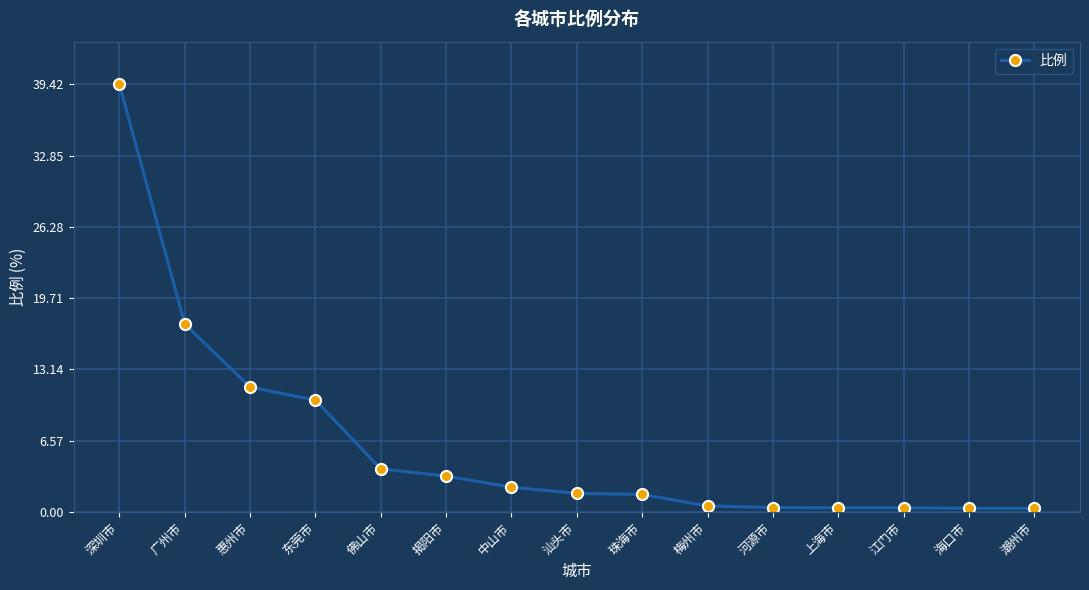

What is the change in value from 惠州市 to 中山市?

-9.2